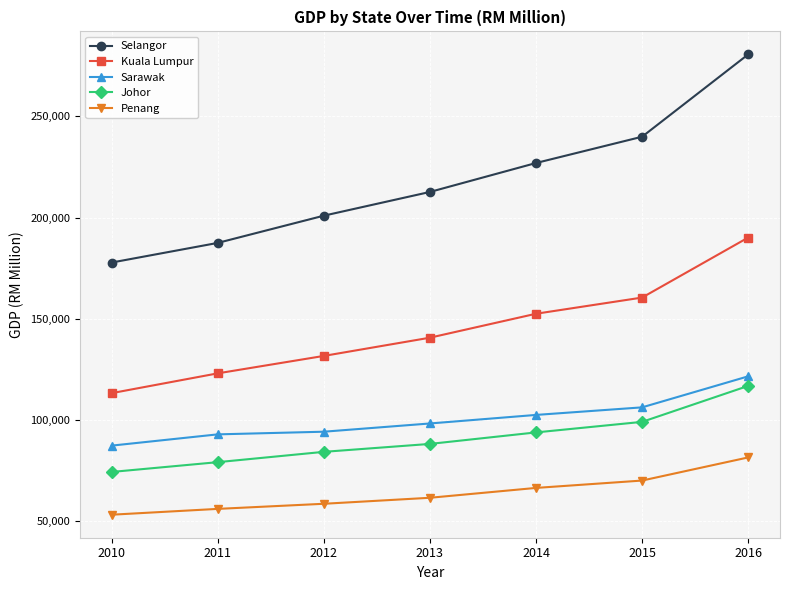

What is the minimum value shown in the chart?

52946